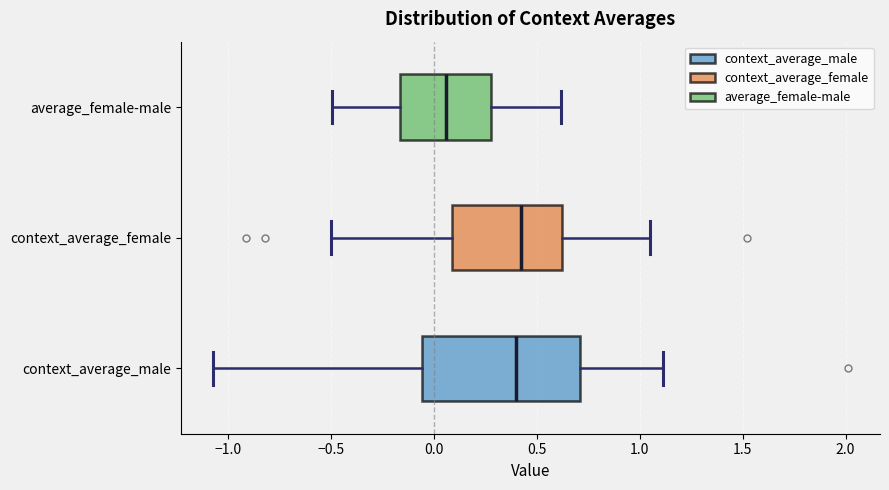

Reading bottom to top, read every box against the x-axis: the position of its median line, the range the box covers, and the ends of its whiskers. The values are not printed on the chart, so give them approximately, as read against the axis.

context_average_male: median 0.40, box -0.05 to 0.70, whiskers -1.05 to 1.10
context_average_female: median 0.40, box 0.10 to 0.60, whiskers -0.50 to 1.05
average_female-male: median 0.05, box -0.15 to 0.30, whiskers -0.50 to 0.60